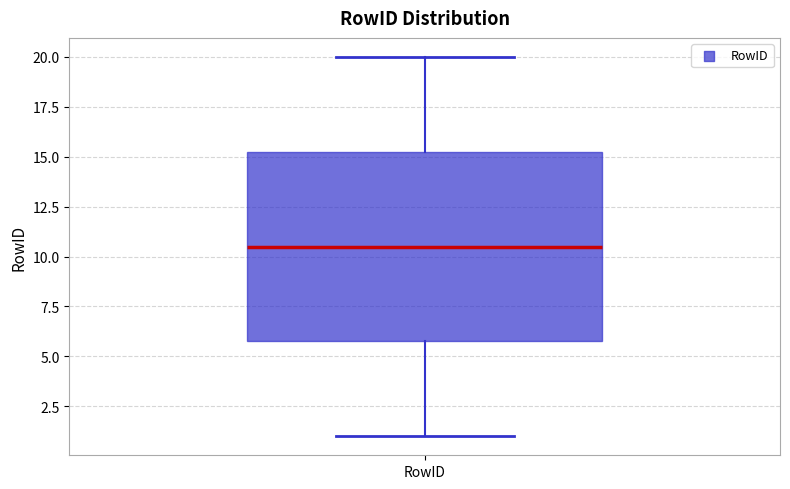

Read this box plot against the y-axis: the position of the median line, the range covered by the box, and the ends of both whiskers. The values are not printed on the chart, so give them approximately, as read against the axis.

median 10.5, box 6.0 to 15.5, whiskers 1.0 to 20.0